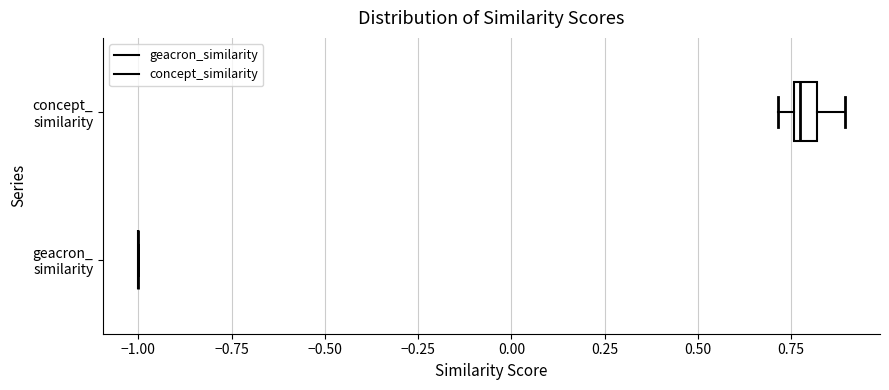

Which box is the widest, from its left edge to its right edge?

concept_ similarity